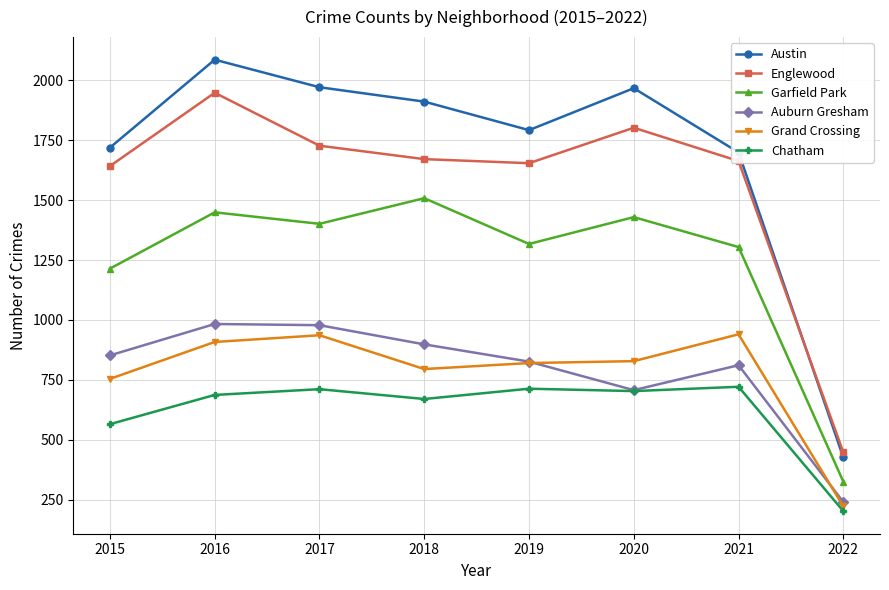

Where is the first local minimum for Grand Crossing?

2018